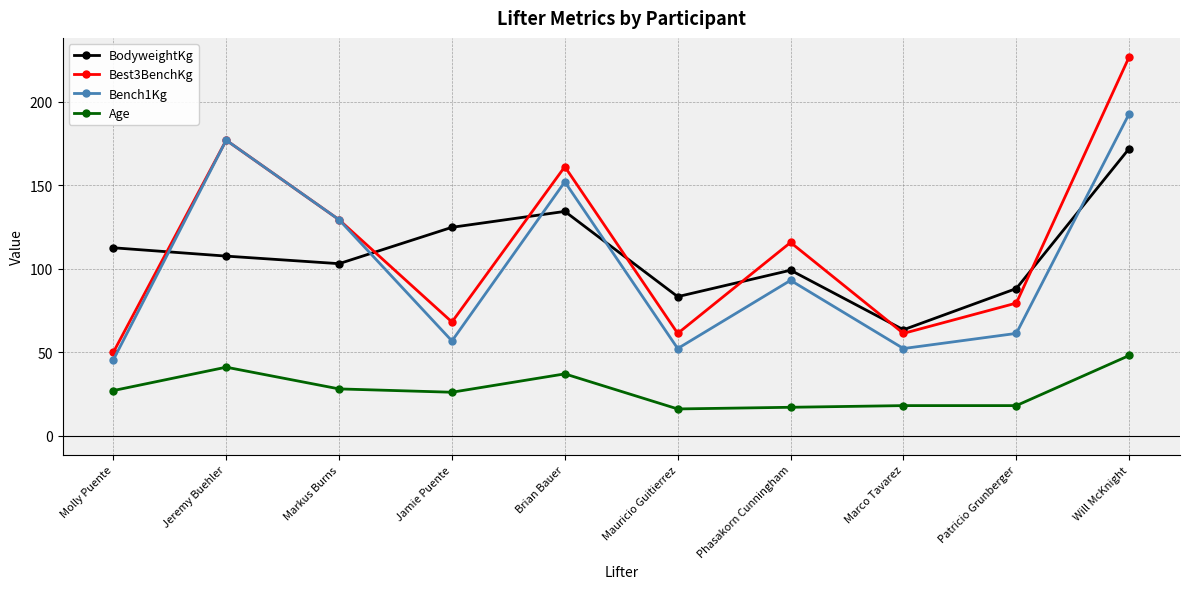

What is the spread (max minus min) of values at Patricio Grunberger?

70.1